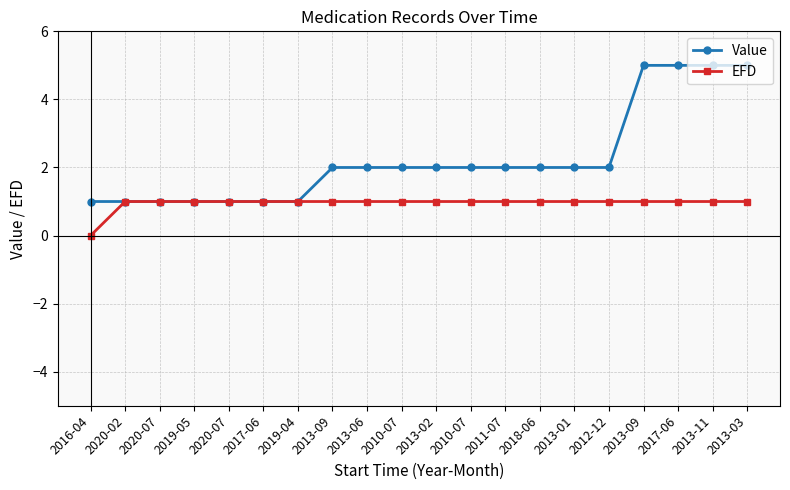

True or false: EFD has a value of 0 at 2020-07.

False